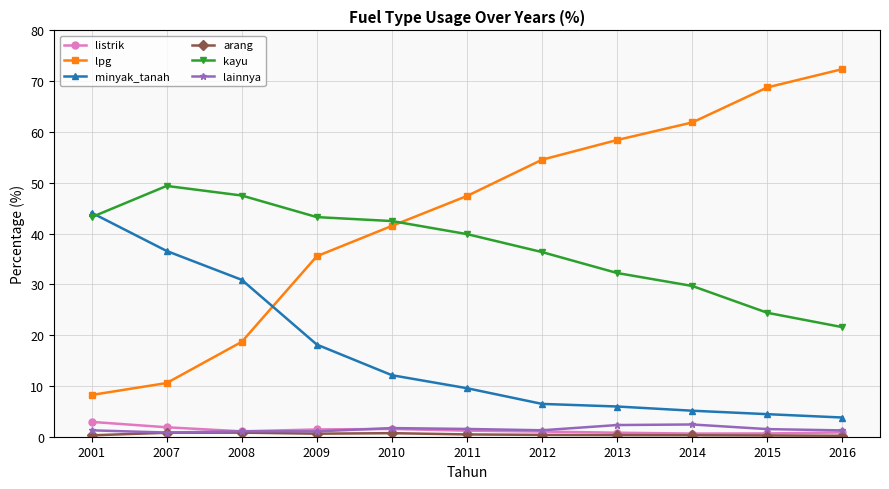

Does the chart have visible grid lines?

Yes